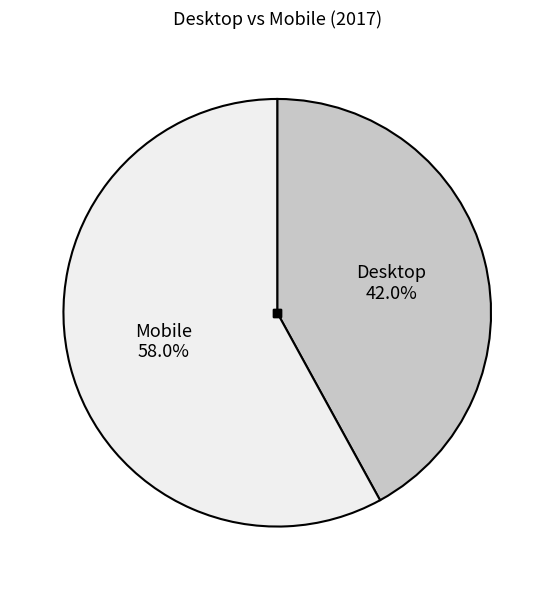

Rank the categories by value from lowest to highest.

Desktop, Mobile